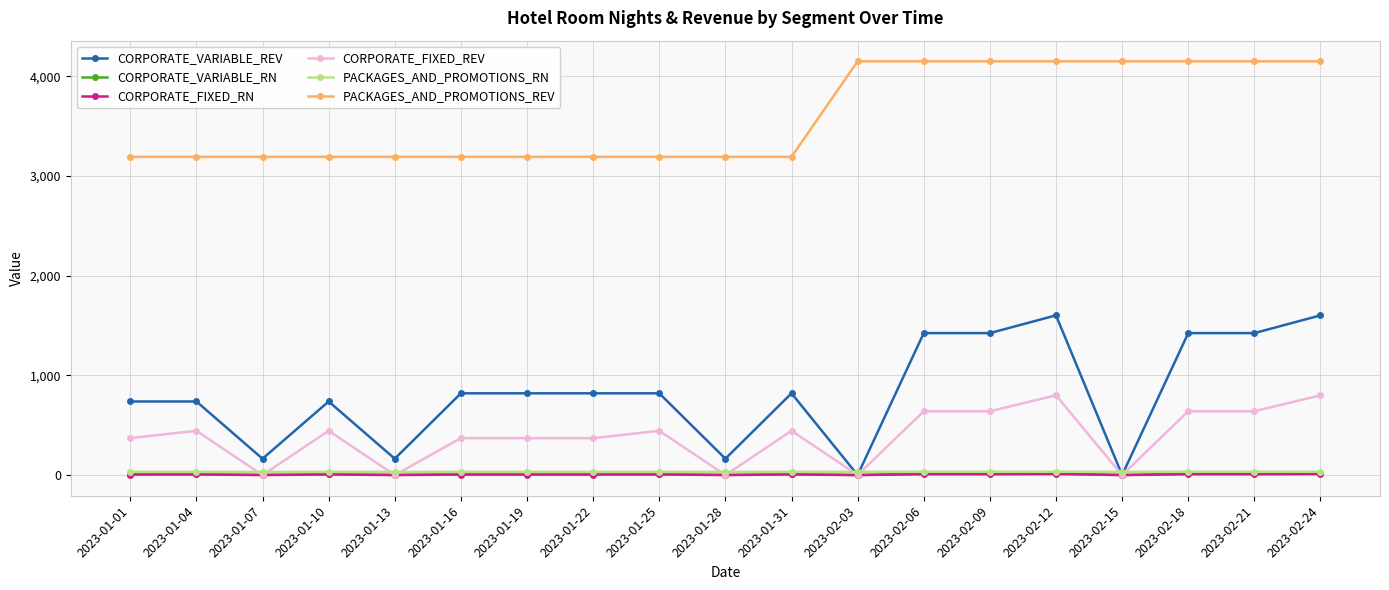

Which series has the largest total across all categories?

PACKAGES_AND_PROMOTIONS_REV